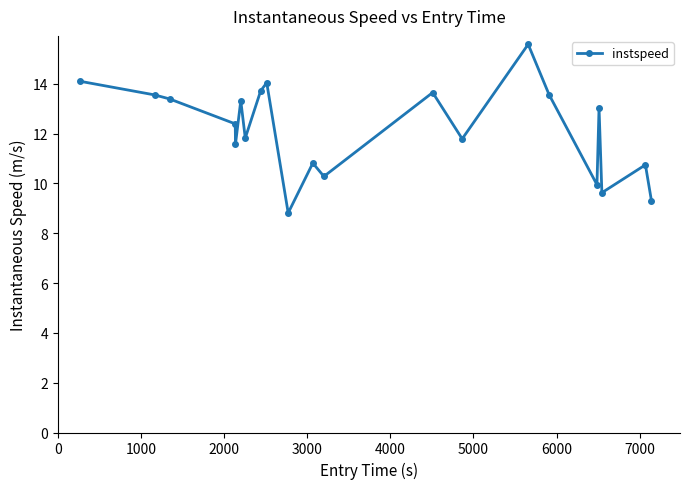

How many data points are above 12?

11